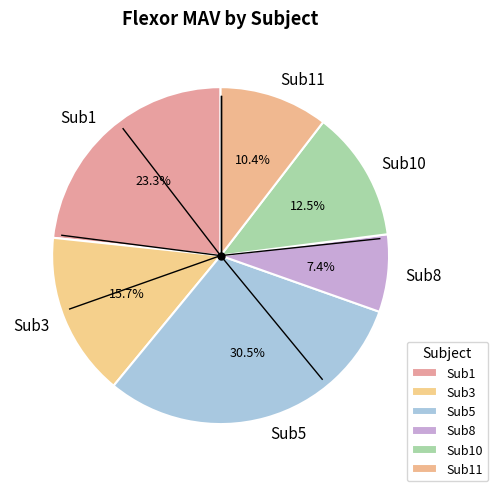

To the nearest percent, what is the difference between the Sub11 and Sub1 slice percentages?

13%